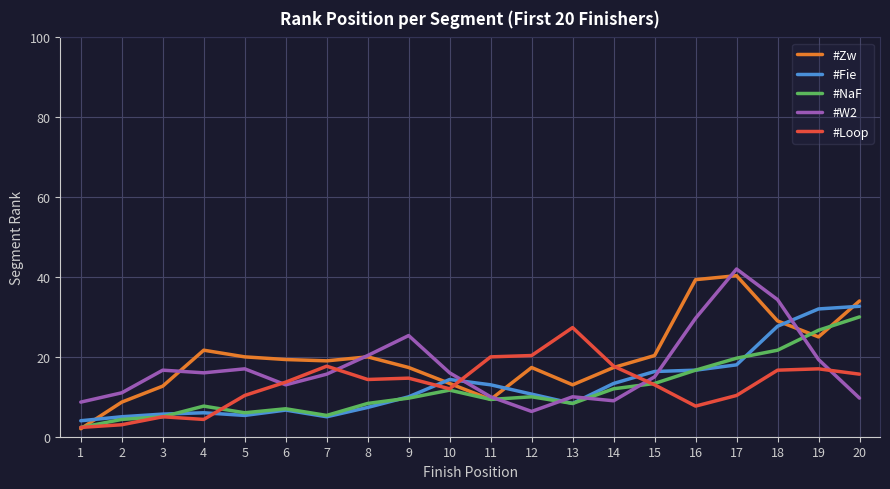

Which series ends up on top after the final intersection of #Fie and #Loop?

#Fie